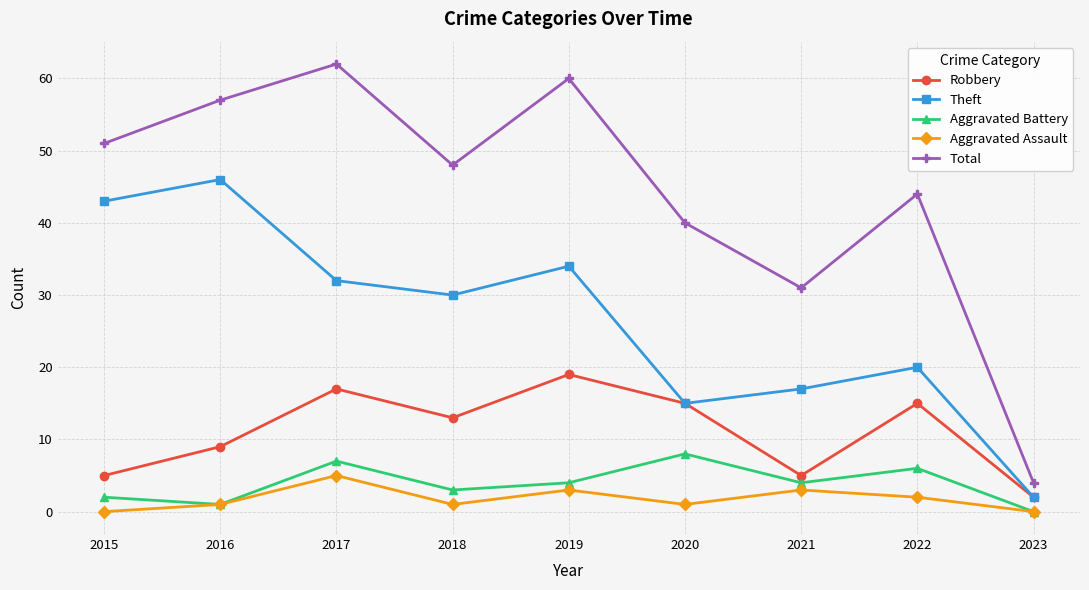

True or false: Theft and Aggravated Battery cross at least once.

False